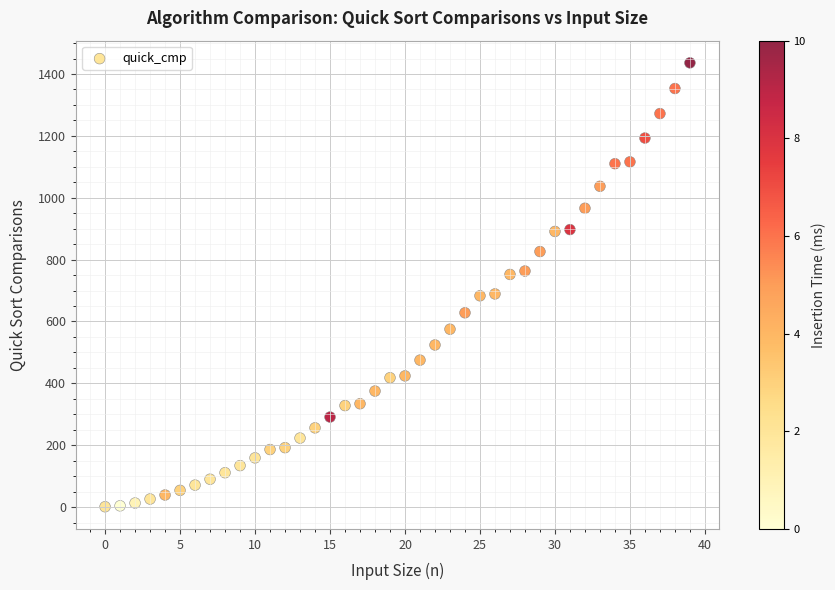

What is the range of Y values (max minus min)?

1435